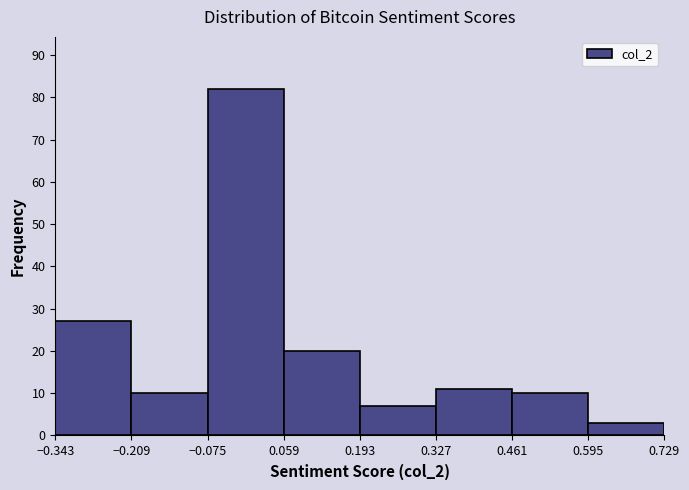

Reading left to right, list every bar in this chart as the range it spans on the x-axis followed by its height. The values are not printed on the chart, so give them approximately, as read against the axis.

-0.343 to -0.209: 27
-0.209 to -0.075: 10
-0.075 to 0.059: 82
0.059 to 0.193: 20
0.193 to 0.327: 7
0.327 to 0.461: 11
0.461 to 0.595: 10
0.595 to 0.729: 3